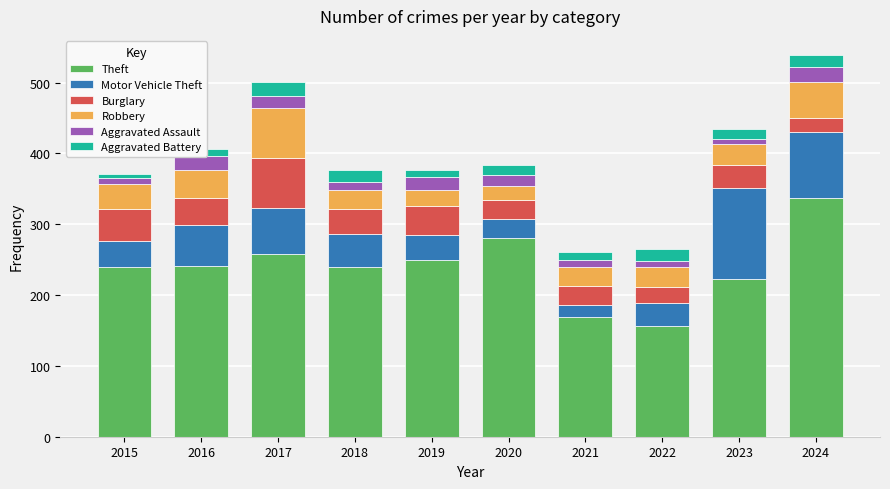

What is the minimum value for Theft?

157